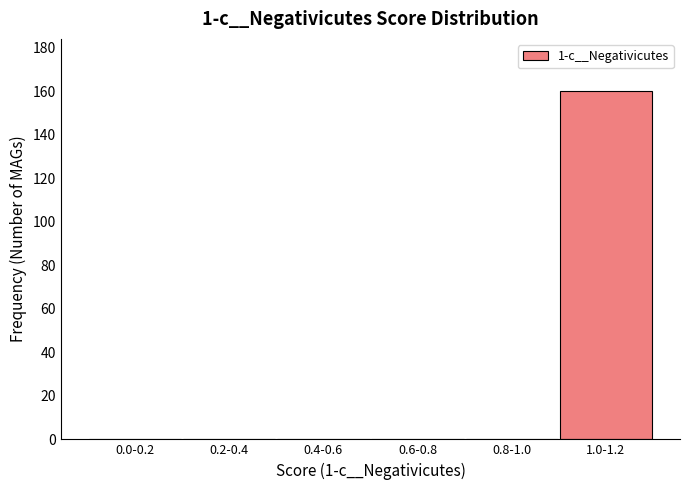

Reading left to right, what are all the values shown in this chart?

0.0-0.2=0	0.2-0.4=0	0.4-0.6=0	0.6-0.8=0	0.8-1.0=0	1.0-1.2=160